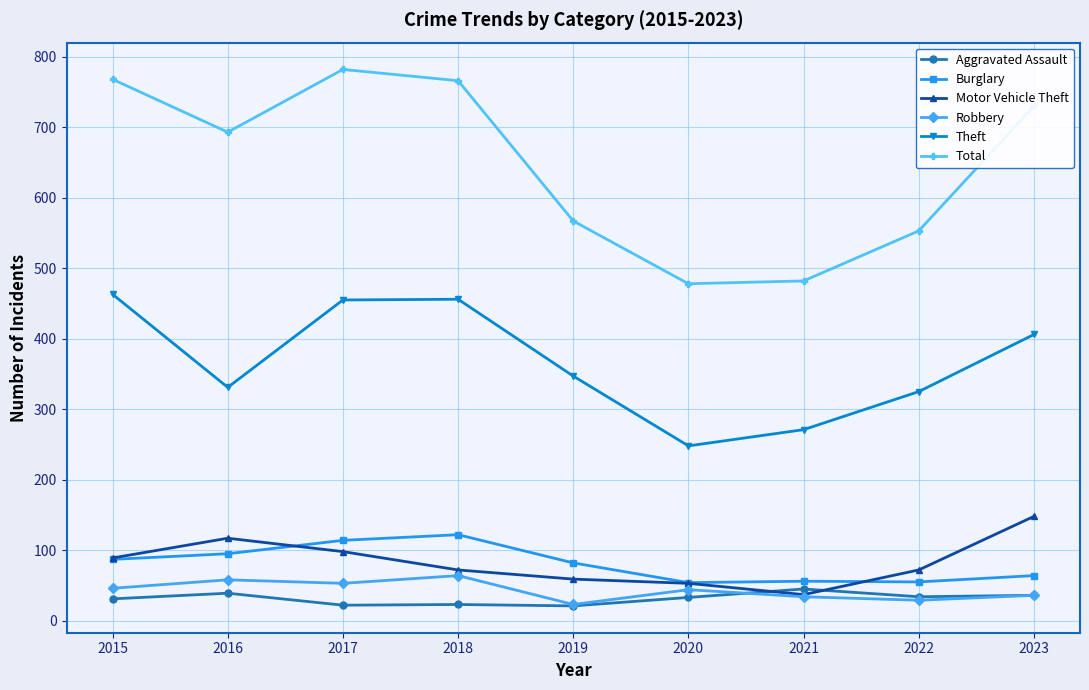

How many times do Aggravated Assault and Motor Vehicle Theft cross each other?

2